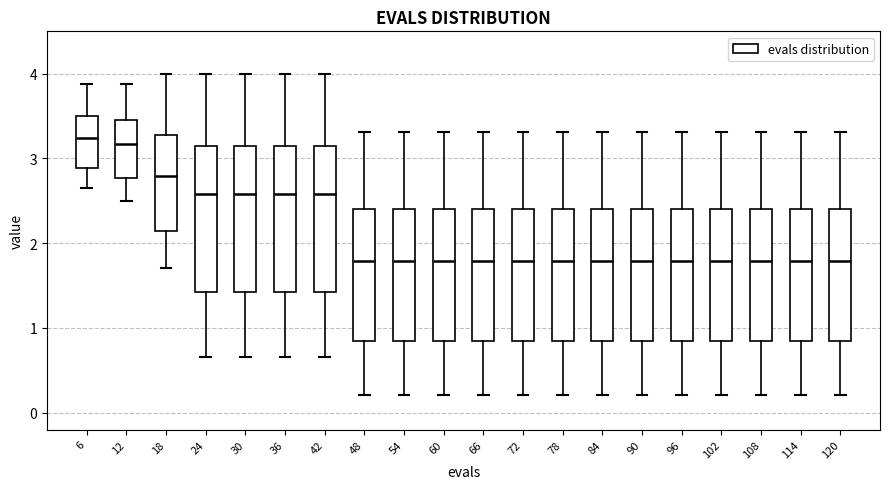

Where does the median line of the box at x = 36 sit on the y-axis? The values are not printed on the chart, so give them approximately, as read against the axis.

2.6